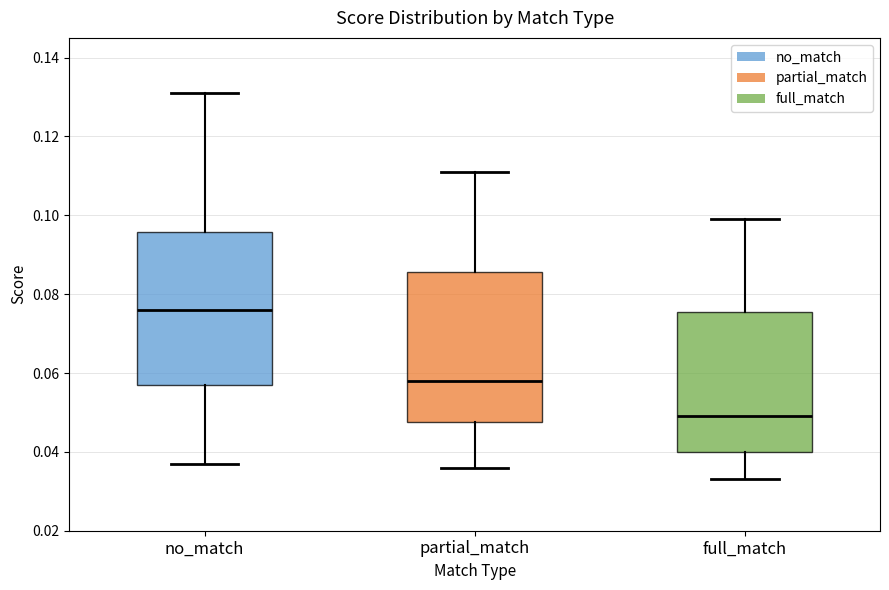

Reading left to right, read every box against the y-axis: the position of its median line, the range the box covers, and the ends of its whiskers. The values are not printed on the chart, so give them approximately, as read against the axis.

no_match: median 0.076, box 0.058 to 0.096, whiskers 0.038 to 0.132
partial_match: median 0.058, box 0.048 to 0.086, whiskers 0.036 to 0.112
full_match: median 0.050, box 0.040 to 0.076, whiskers 0.034 to 0.100